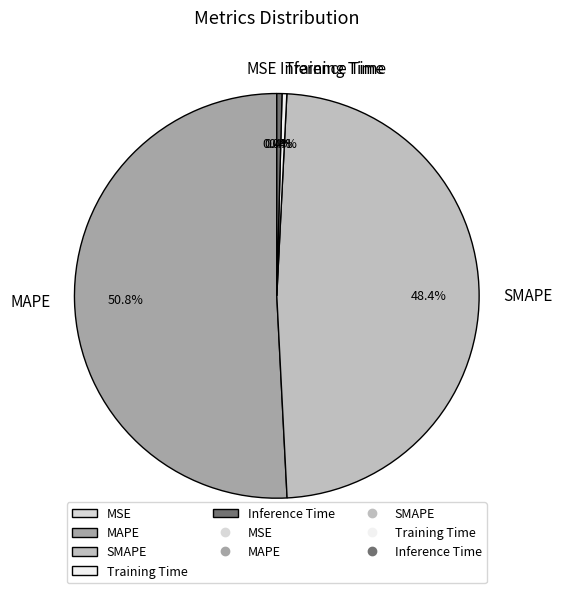

What is the majority slice?

MAPE